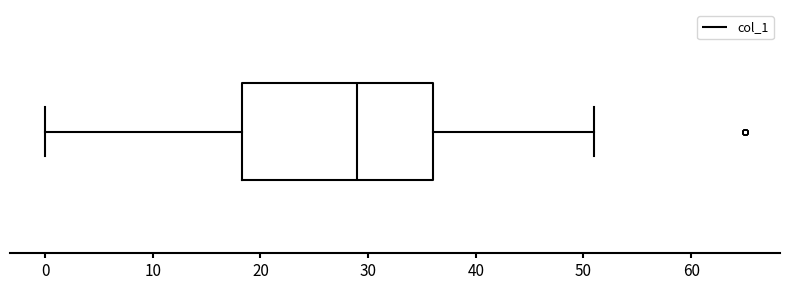

Read this box plot against the x-axis: the position of the median line, the range covered by the box, and the ends of both whiskers. The values are not printed on the chart, so give them approximately, as read against the axis.

median 29, box 18 to 36, whiskers 0 to 51